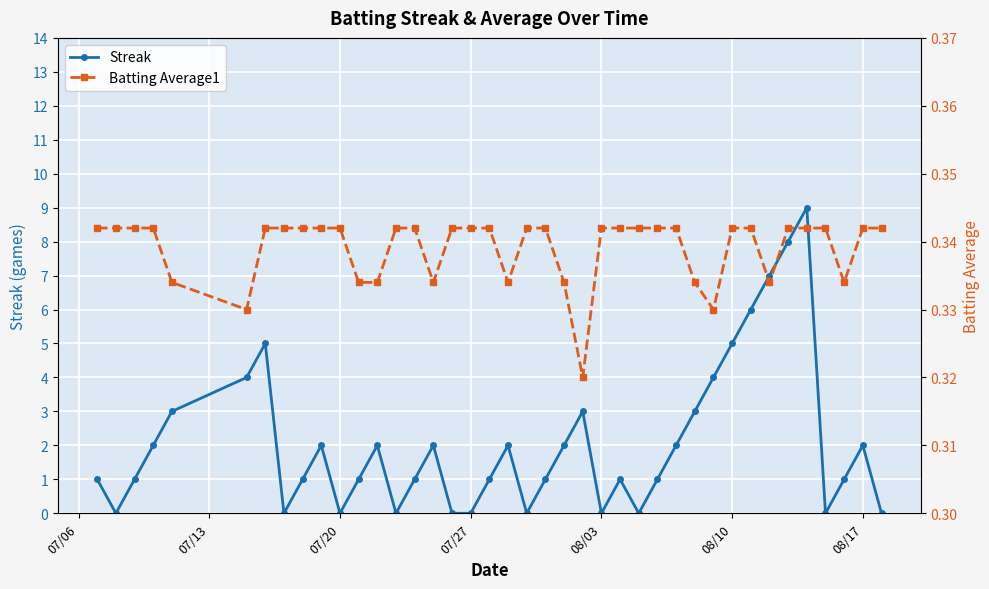

In Streak, how many points are lower than both neighbors (excluding endpoints)?

8